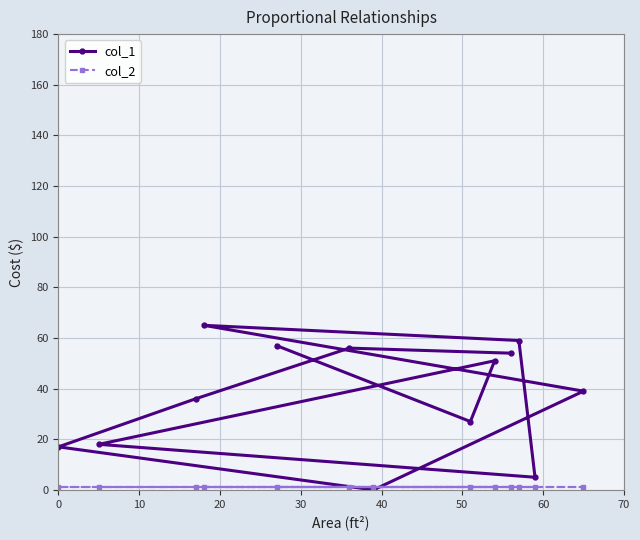

Reading left to right, transcribe all the data shown in this chart.

col_1: 57	27	51	18	5	59	65	39	0	17	36	56	54
col_2: 1	1	1	1	1	1	1	1	1	1	1	1	1